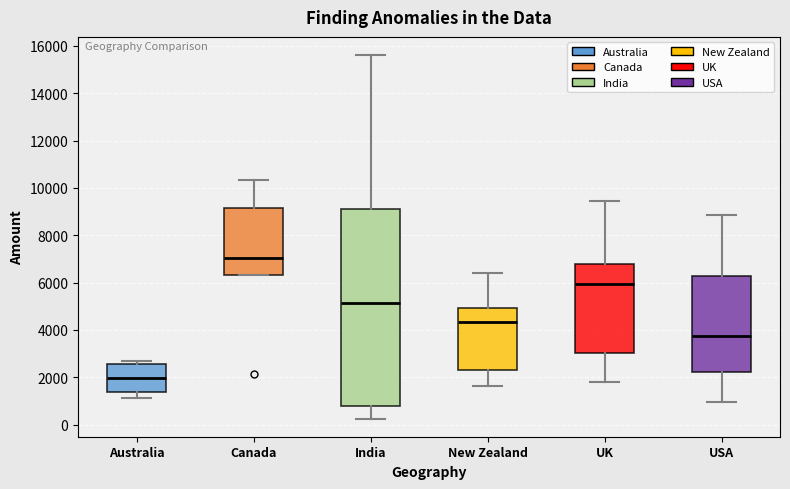

Comparing the boxes themselves (not the whiskers), which one is the tallest?

India